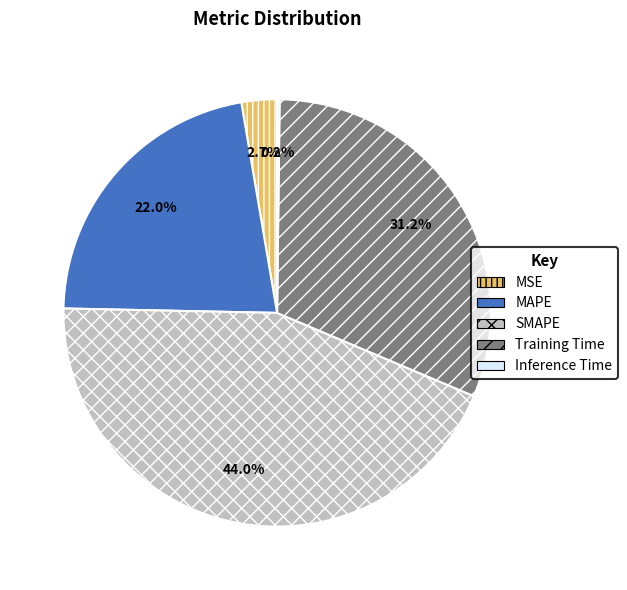

What is the ratio of the value at SMAPE to the value at Training Time?

1.4